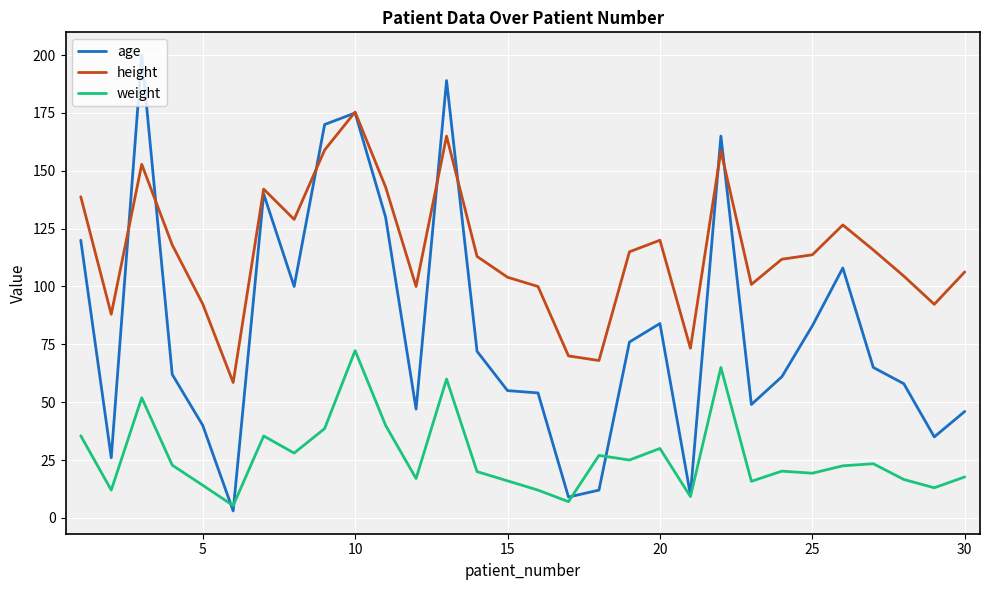

What is the highest value of the weight series?

72.3